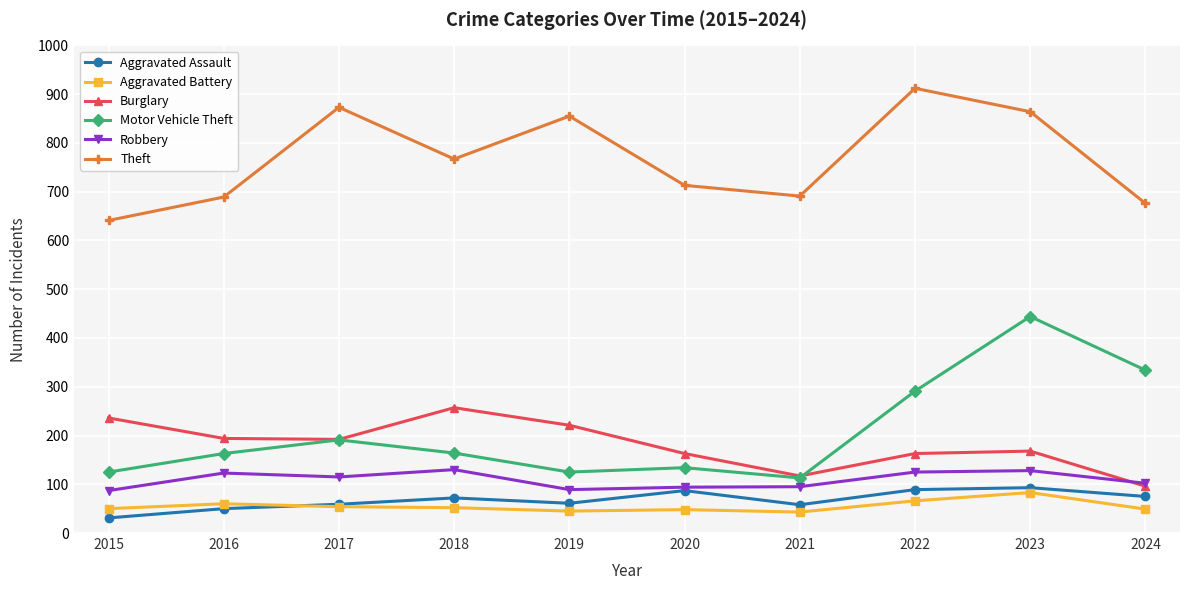

Which series has the largest range (max minus min)?

Motor Vehicle Theft